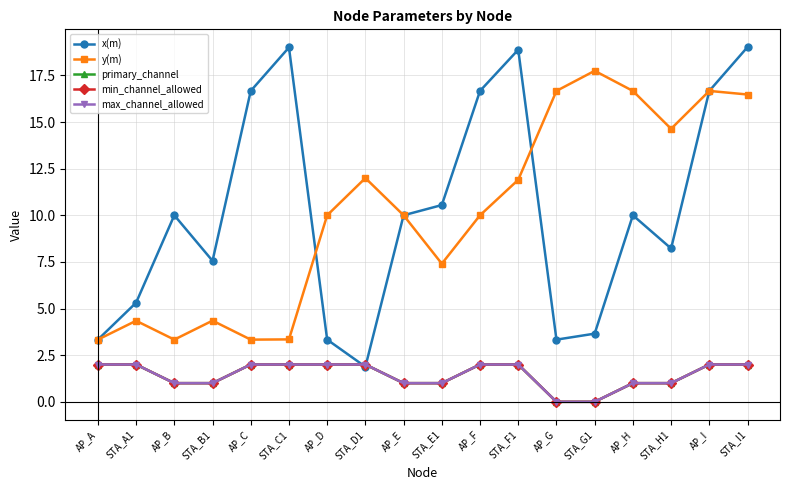

What is the label of the 3rd point from the left?

AP_B